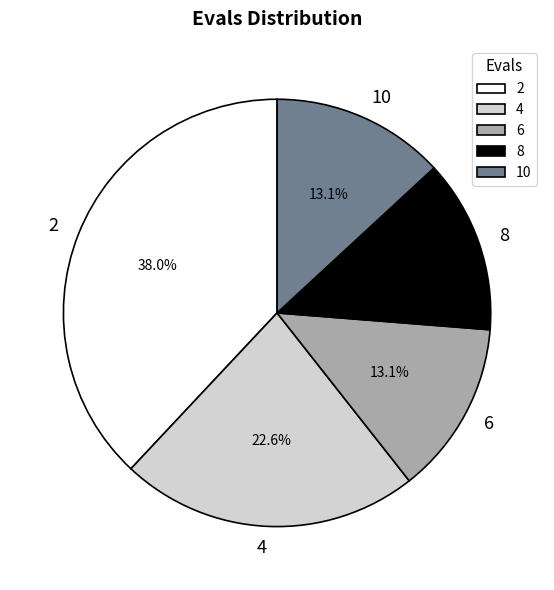

What portion of the pie excludes 8?

86.9%